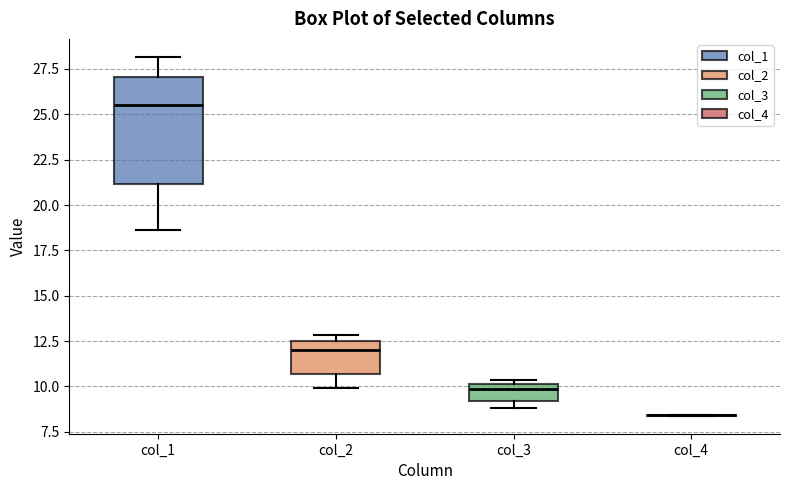

Which box is the tallest, from its lower edge to its upper edge?

col_1